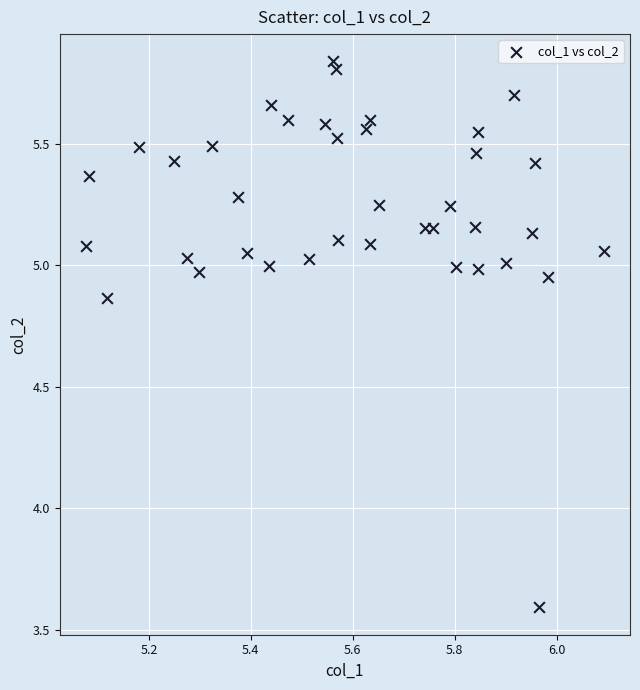

What is the range of Y values (max minus min)?

2.2